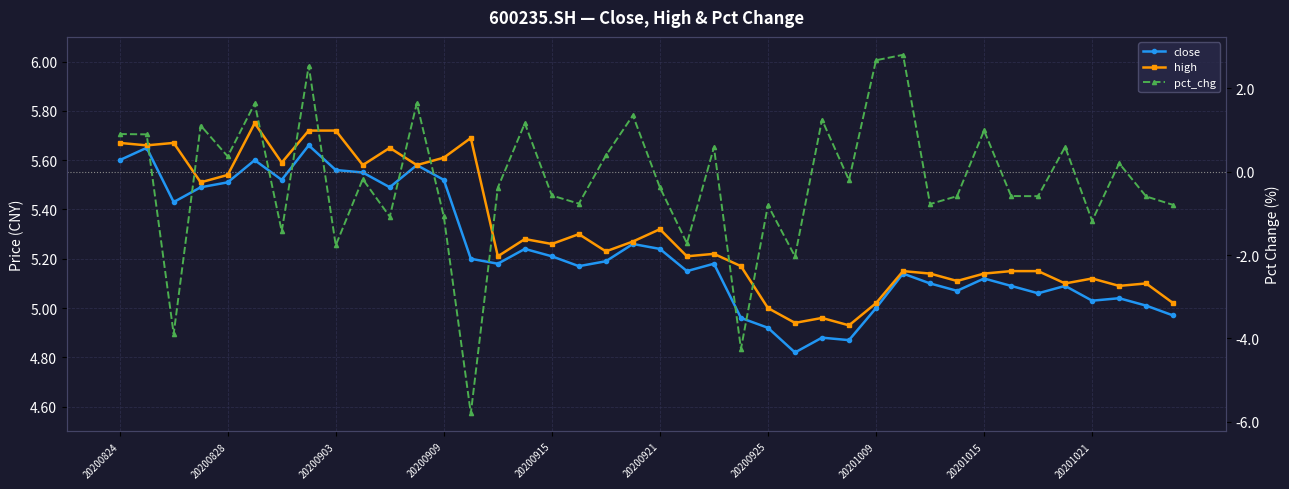

Count the number of categories in the chart.

40